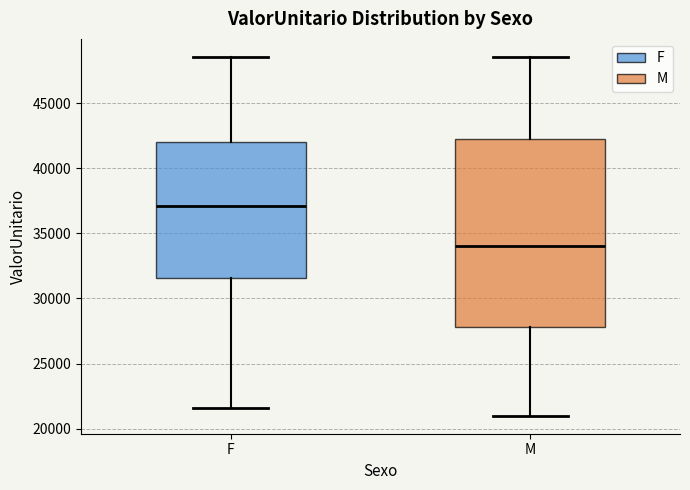

Which box has the highest median line?

F